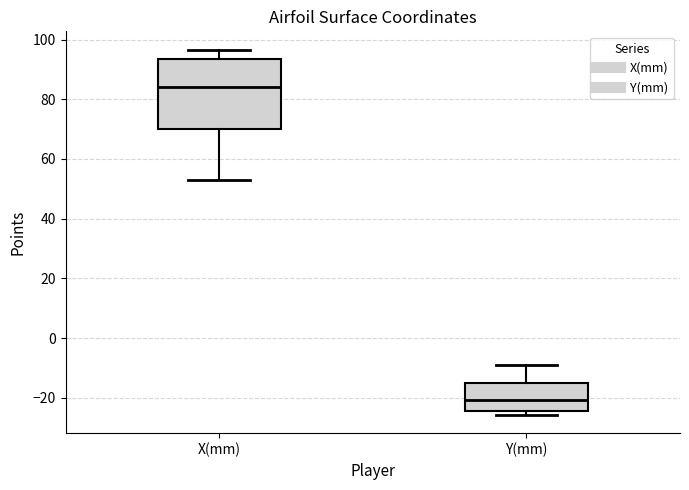

Comparing the boxes themselves (not the whiskers), which one is the tallest?

X(mm)